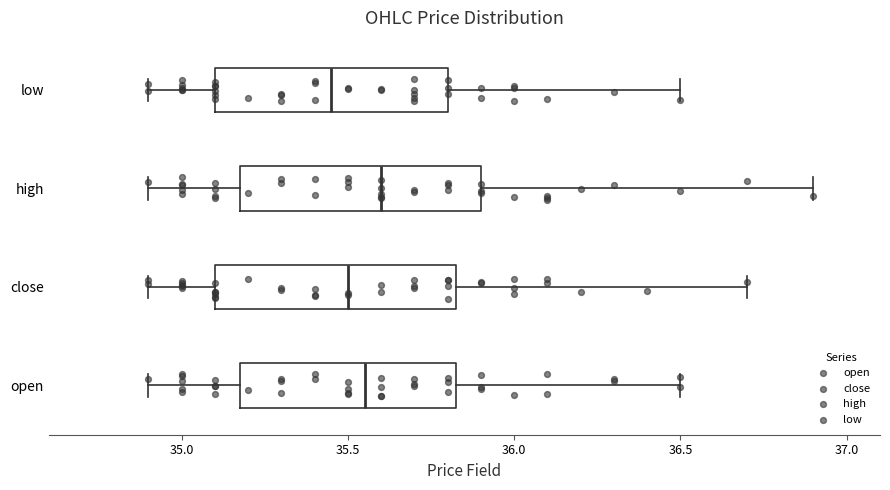

Reading bottom to top, transcribe this box plot: for each box, give where its median line is, the range the box spans, and where its two whiskers end, as read against the x-axis. The values are not printed on the chart, so give them approximately, as read against the axis.

open: median 35.55, box 35.20 to 35.85, whiskers 34.90 to 36.50
close: median 35.50, box 35.10 to 35.85, whiskers 34.90 to 36.70
high: median 35.60, box 35.20 to 35.90, whiskers 34.90 to 36.90
low: median 35.45, box 35.10 to 35.80, whiskers 34.90 to 36.50